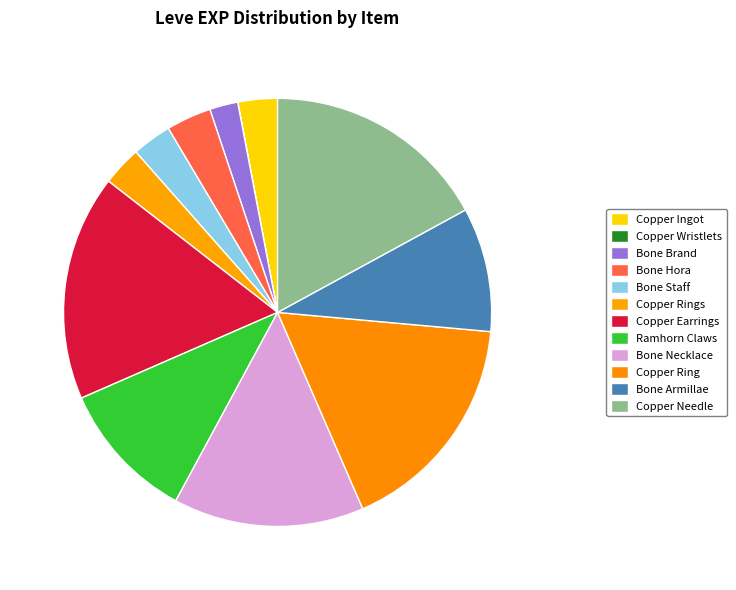

How many slices are in this pie chart?

12